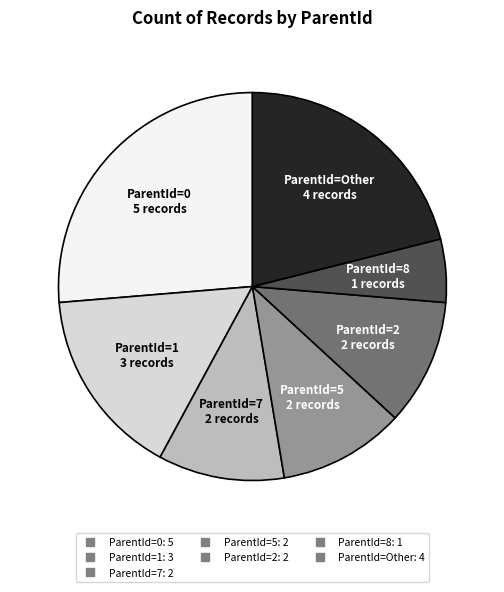

How many segments does this pie chart have?

7